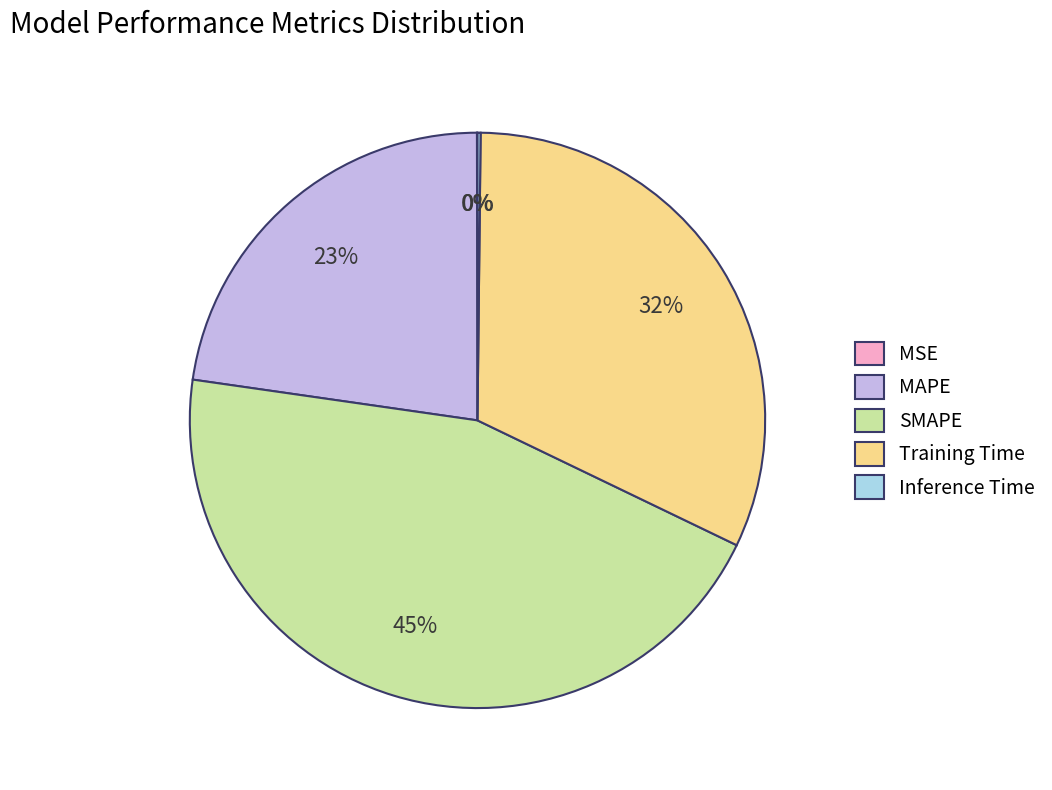

To the nearest percent, what portion does MAPE represent?

23%